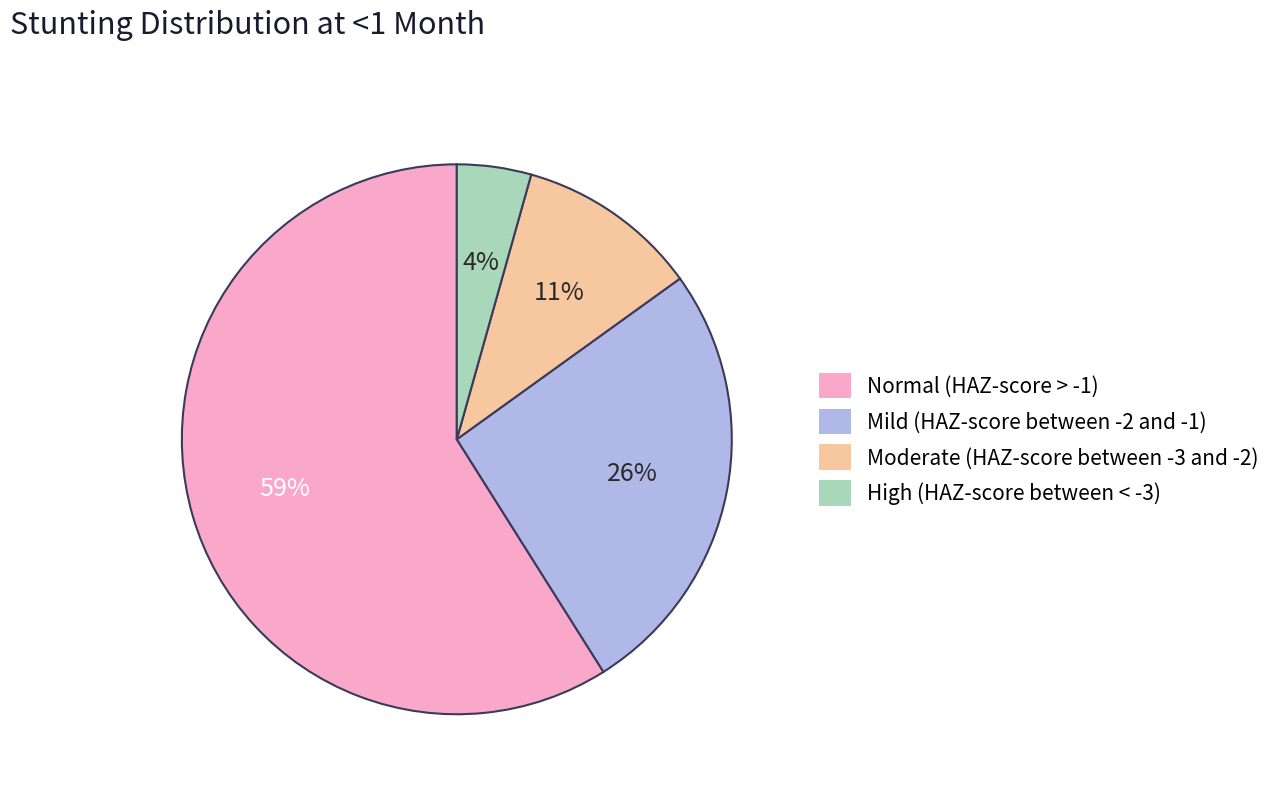

How many segments does this pie chart have?

4